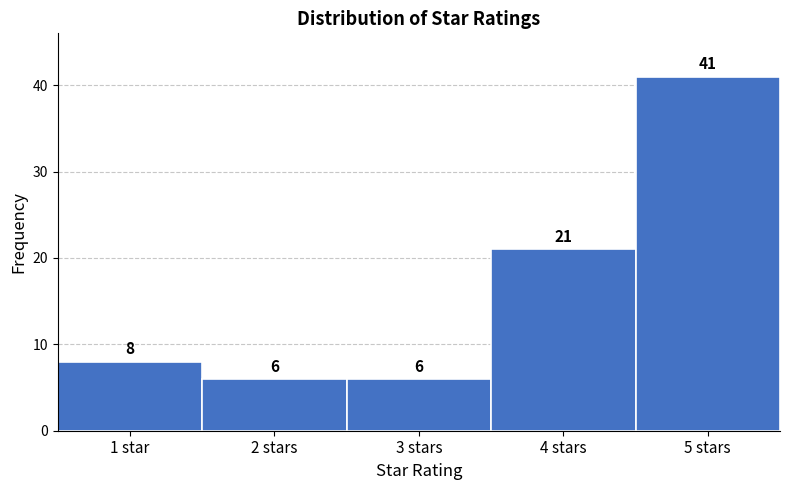

Reading left to right, extract all data points from this chart.

1 star=8	2 stars=6	3 stars=6	4 stars=21	5 stars=41